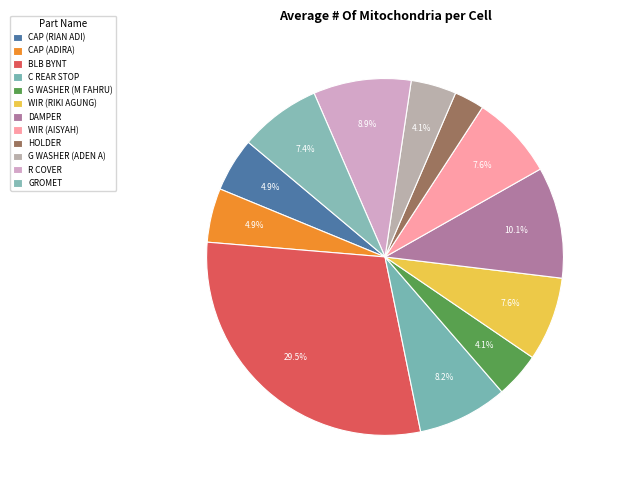

To the nearest percent, what portion does G WASHER (ADEN A) represent?

4%